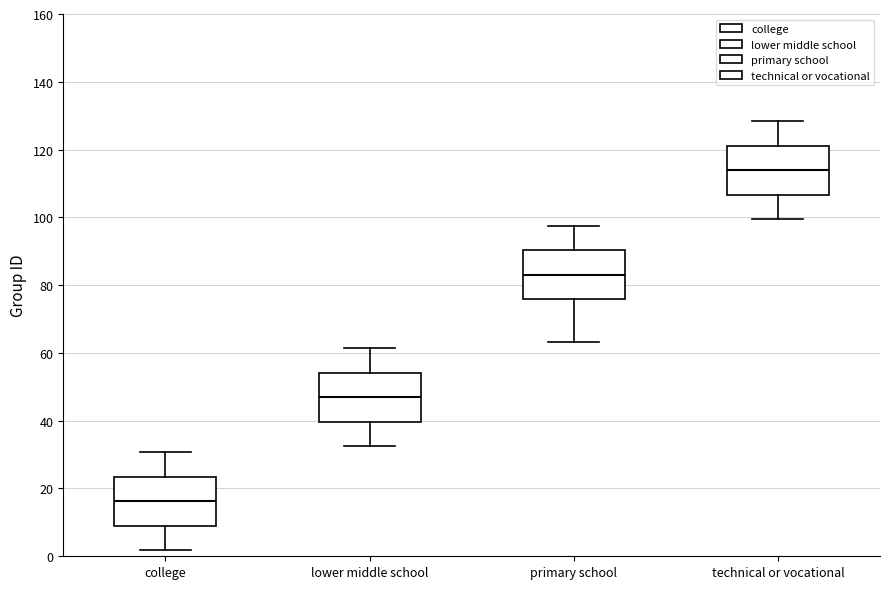

Reading left to right, read every box against the y-axis: the position of its median line, the range the box covers, and the ends of its whiskers. The values are not printed on the chart, so give them approximately, as read against the axis.

college: median 16, box 10 to 24, whiskers 2 to 30
lower middle school: median 46, box 40 to 54, whiskers 32 to 62
primary school: median 84, box 76 to 90, whiskers 64 to 98
technical or vocational: median 114, box 106 to 122, whiskers 100 to 128